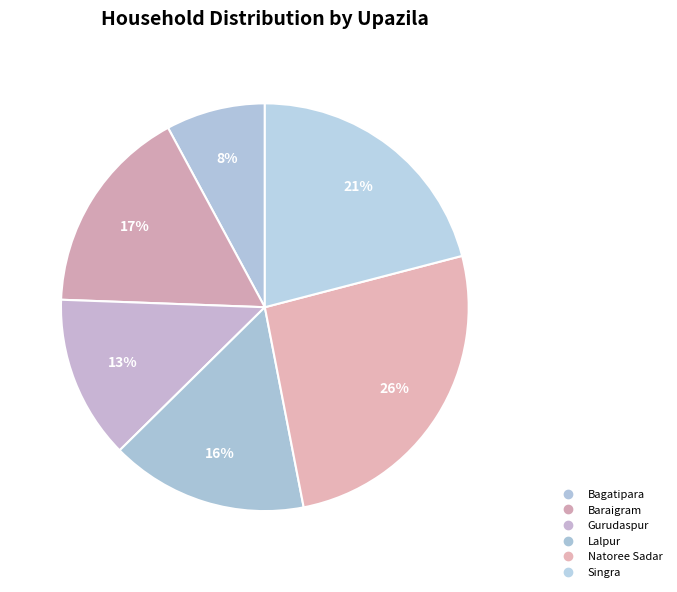

Rank the categories by value from lowest to highest.

Bagatipara, Gurudaspur, Lalpur, Baraigram, Singra, Natoree Sadar